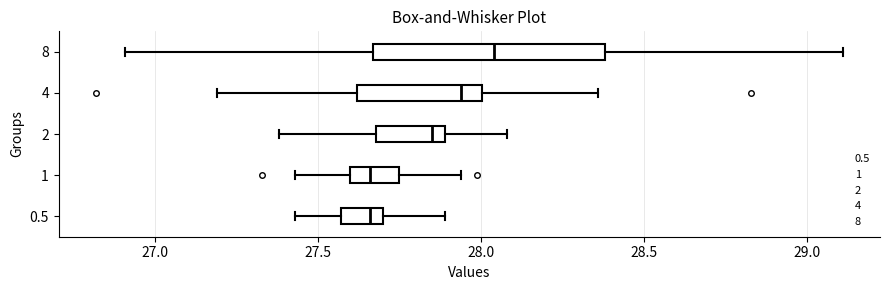

Where does the right whisker of the box at y = 1 end on the x-axis? The values are not printed on the chart, so give them approximately, as read against the axis.

27.95